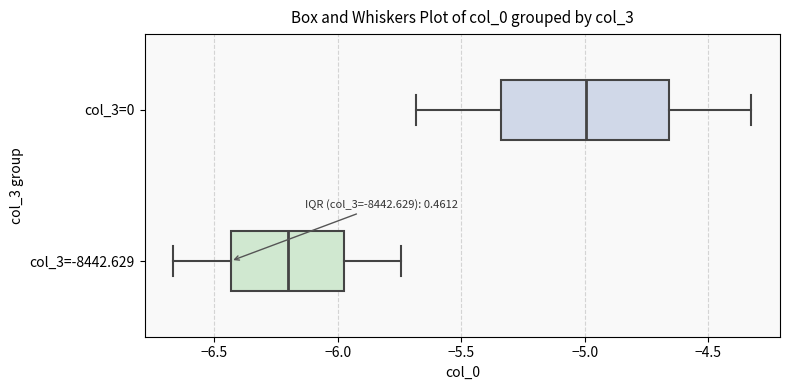

Reading bottom to top, read every box against the x-axis: the position of its median line, the range the box covers, and the ends of its whiskers. The values are not printed on the chart, so give them approximately, as read against the axis.

col_3=-8442.629: median -6.20, box -6.45 to -5.95, whiskers -6.65 to -5.75
col_3=0: median -5.00, box -5.35 to -4.65, whiskers -5.70 to -4.35